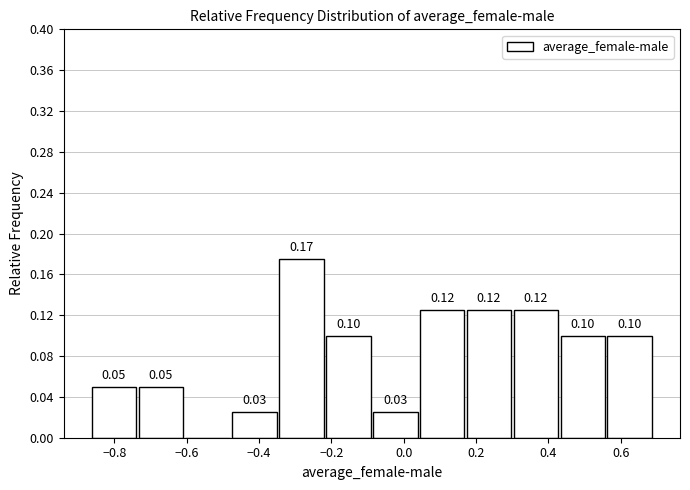

Over which range of the x-axis is the bar tallest?

-0.34 to -0.22